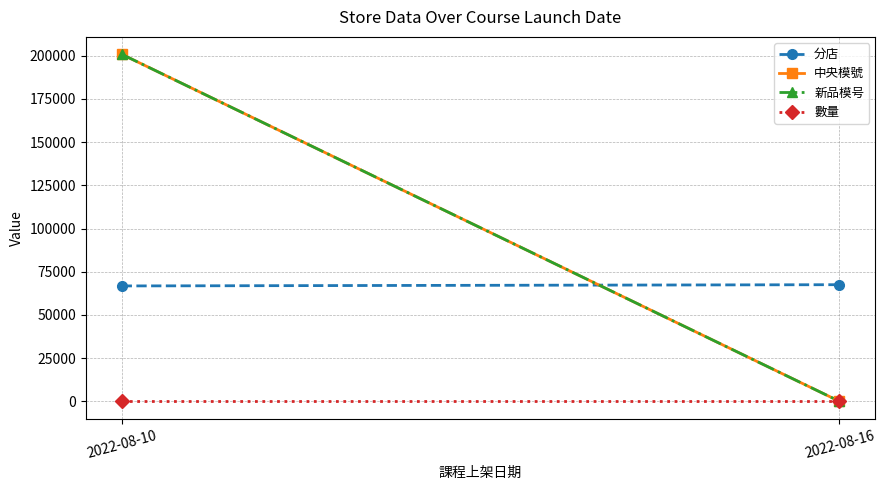

The value of 分店 at 2022-08-10 is 106527.1. True or false?

False